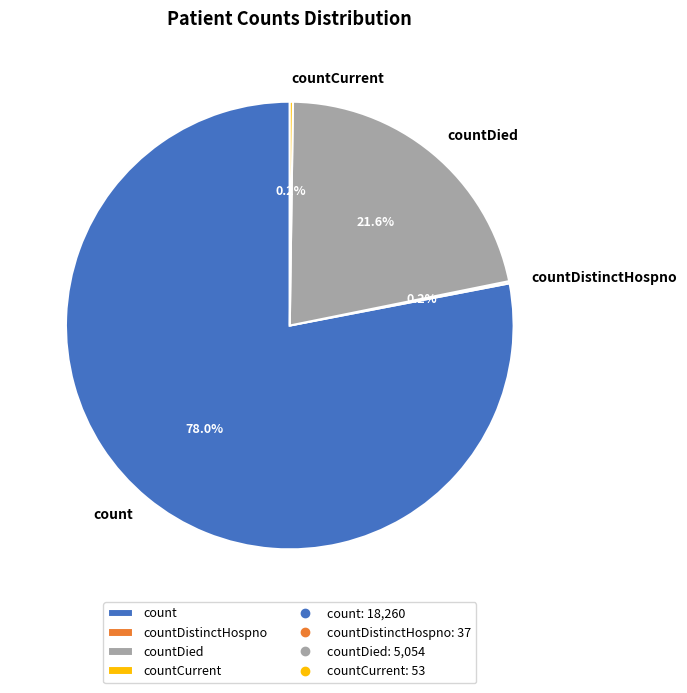

Is there any slice that represents more than half of the pie?

Yes